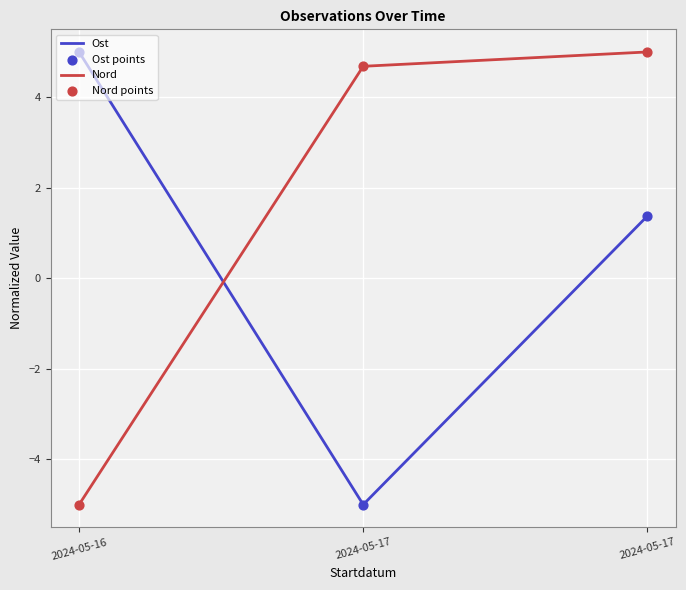

Which series reaches the minimum Y coordinate?

Ost